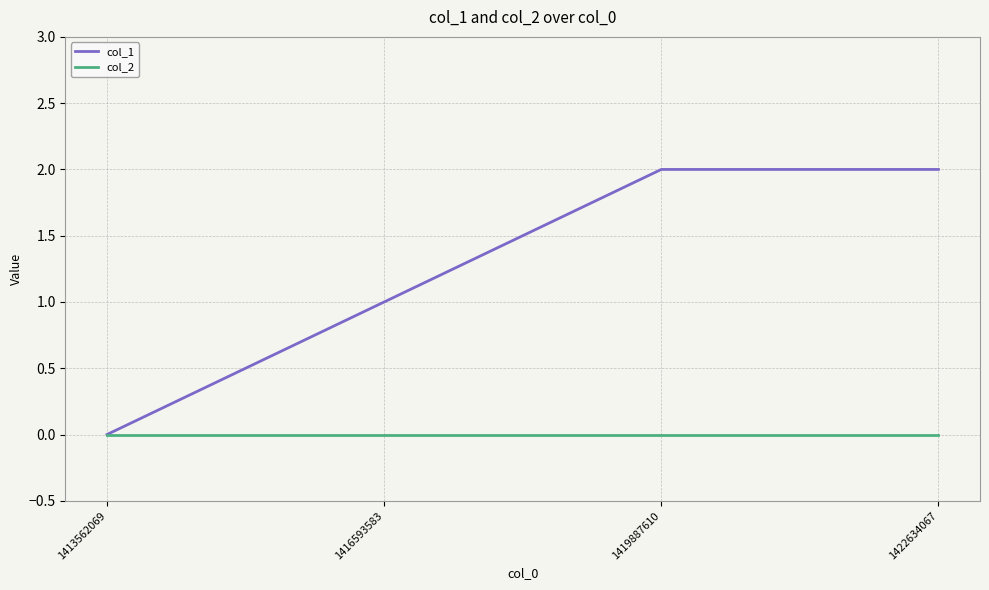

Reading left to right, what are all the values shown in this chart?

col_1: 0	1	2	2
col_2: 0	0	0	0